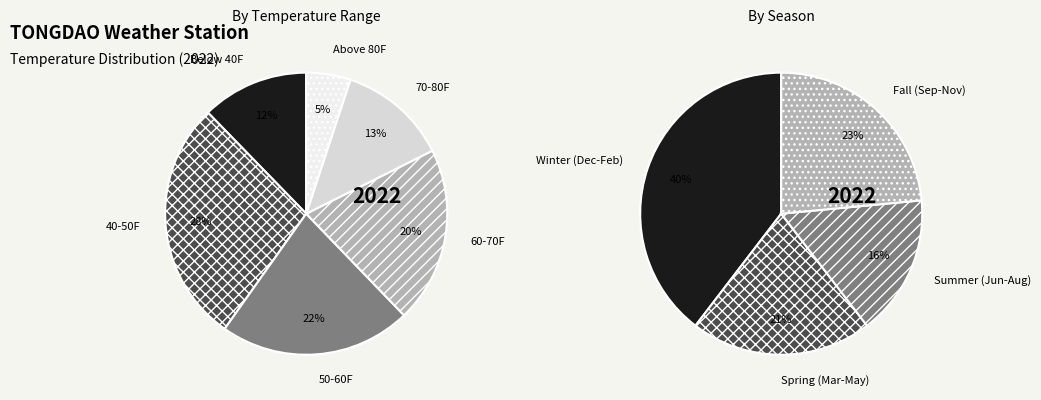

Is there a majority slice in this chart?

No